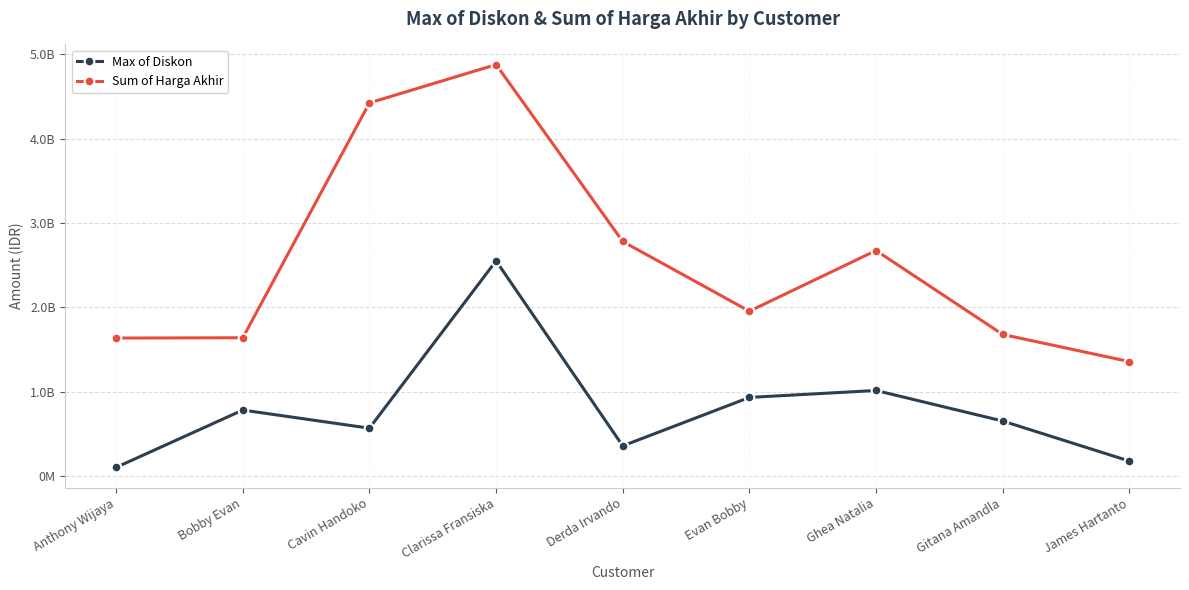

At which label does Sum of Harga Akhir reach its peak?

Clarissa Fransiska